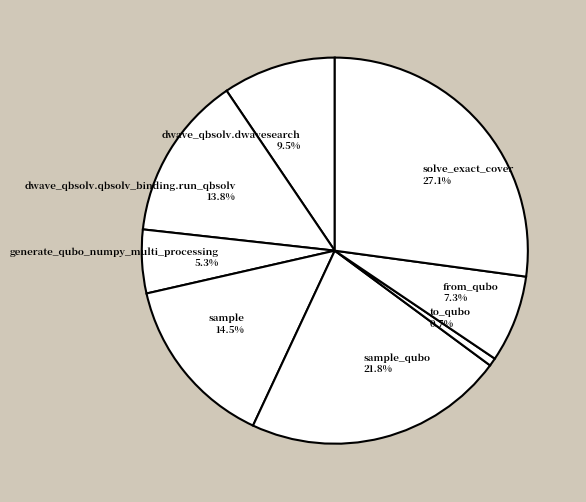

Does any single category account for the majority?

No